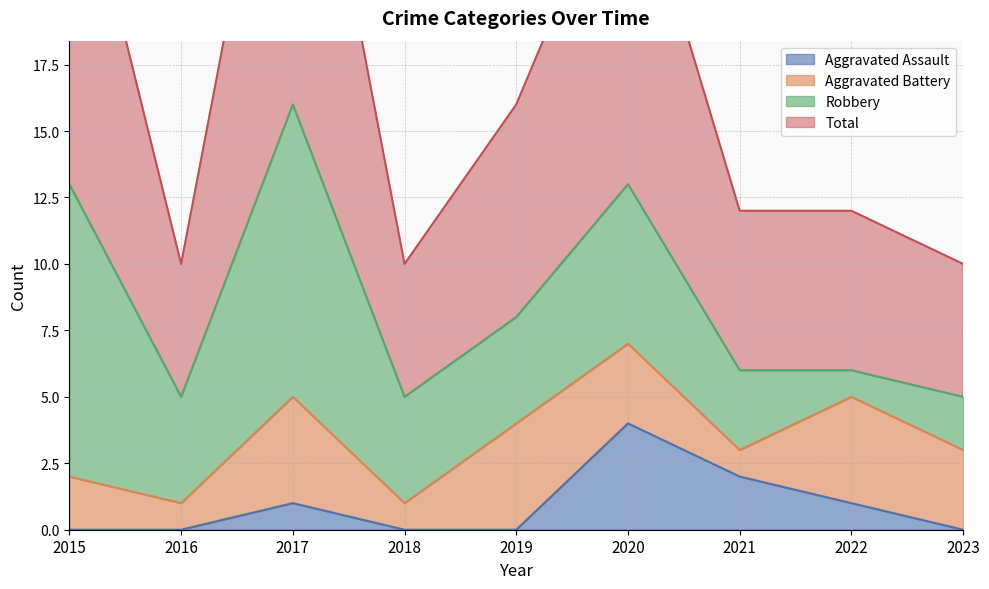

What is the difference between the second highest and second lowest values in the Total series?

17